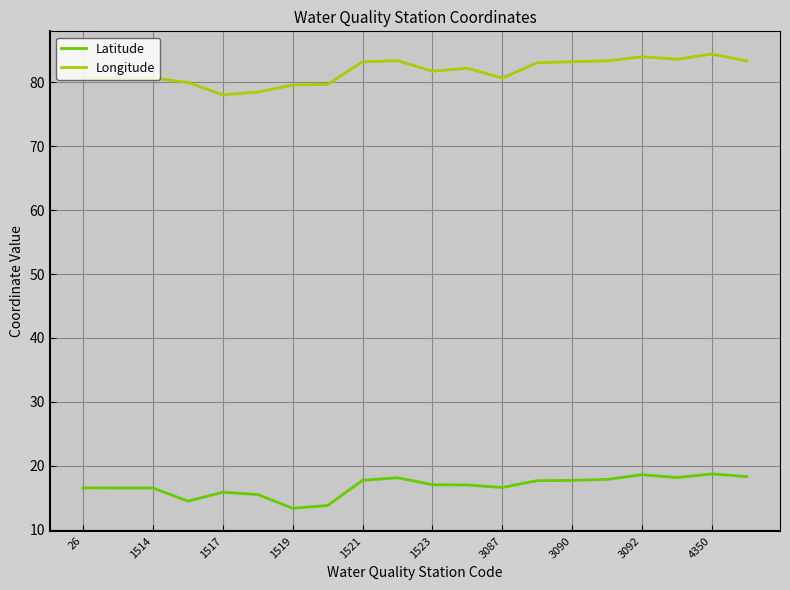

What is the difference between the maximum and minimum values in the Longitude series?

6.4